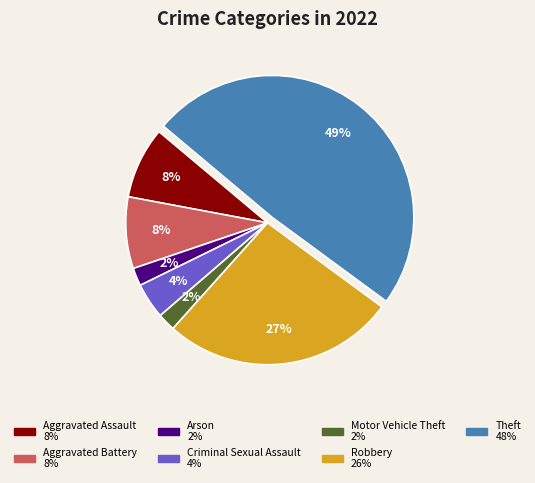

Is there a majority slice in this chart?

No